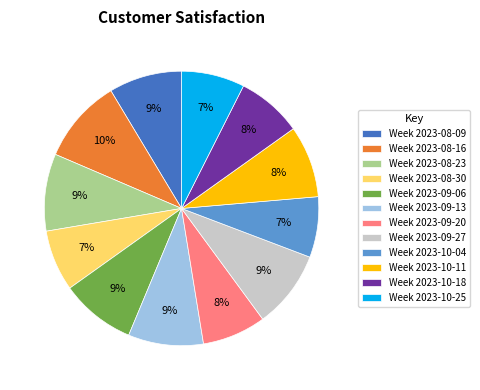

Is the sum of Week 2023-09-13 and Week 2023-08-23 greater than half?

No